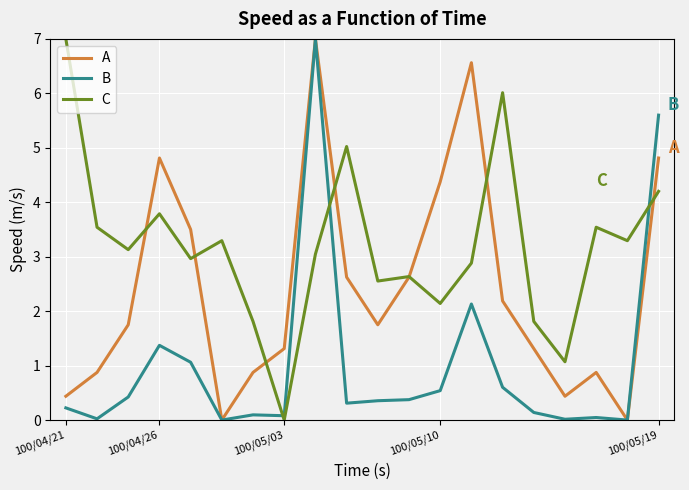

Rank the series by their average value, from highest to lowest.

C, A, B